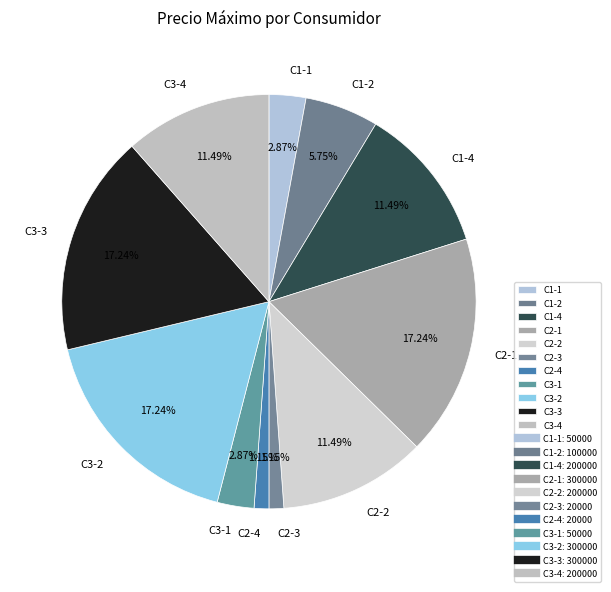

Is C1-1 the majority of the pie?

No